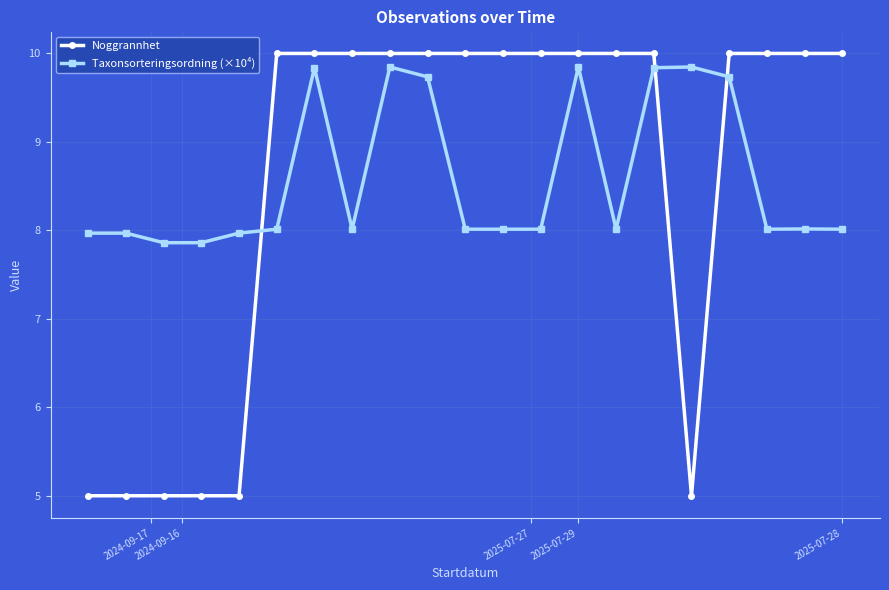

What are all the series names shown in the legend?

Noggrannhet, Taxonsorteringsordning (×10⁴)